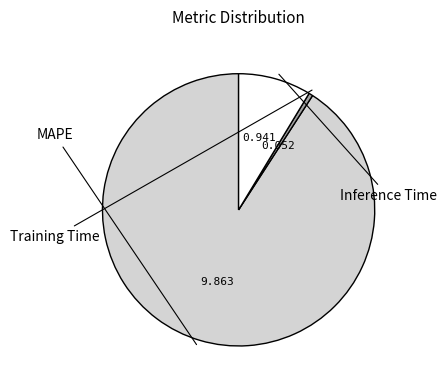

Does any single category account for the majority?

Yes